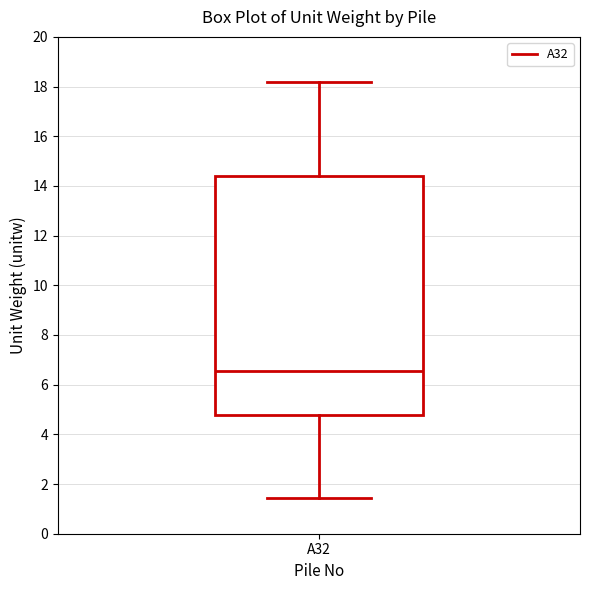

Where does the upper whisker of the box for A32 end on the y-axis? The values are not printed on the chart, so give them approximately, as read against the axis.

18.2